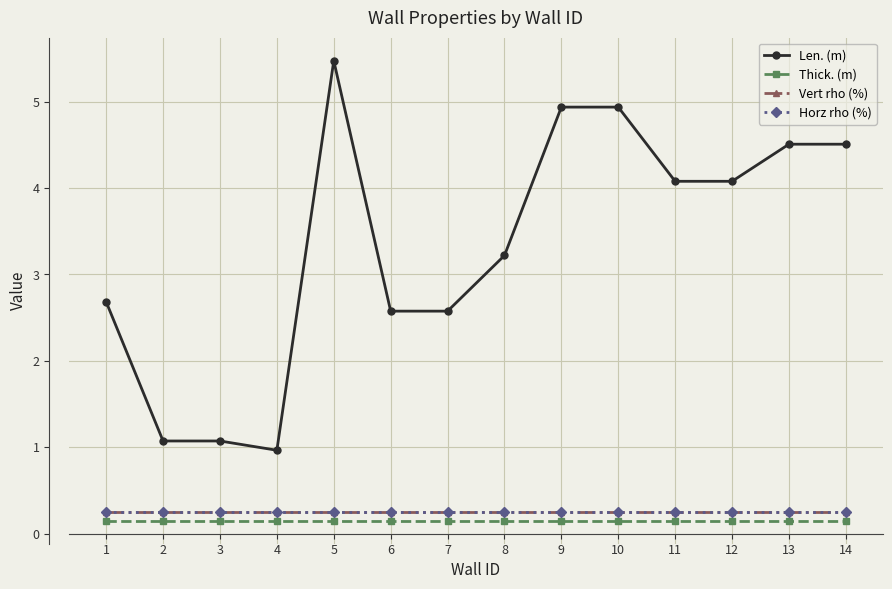

Read the Vert rho (%) value at 3.

0.3